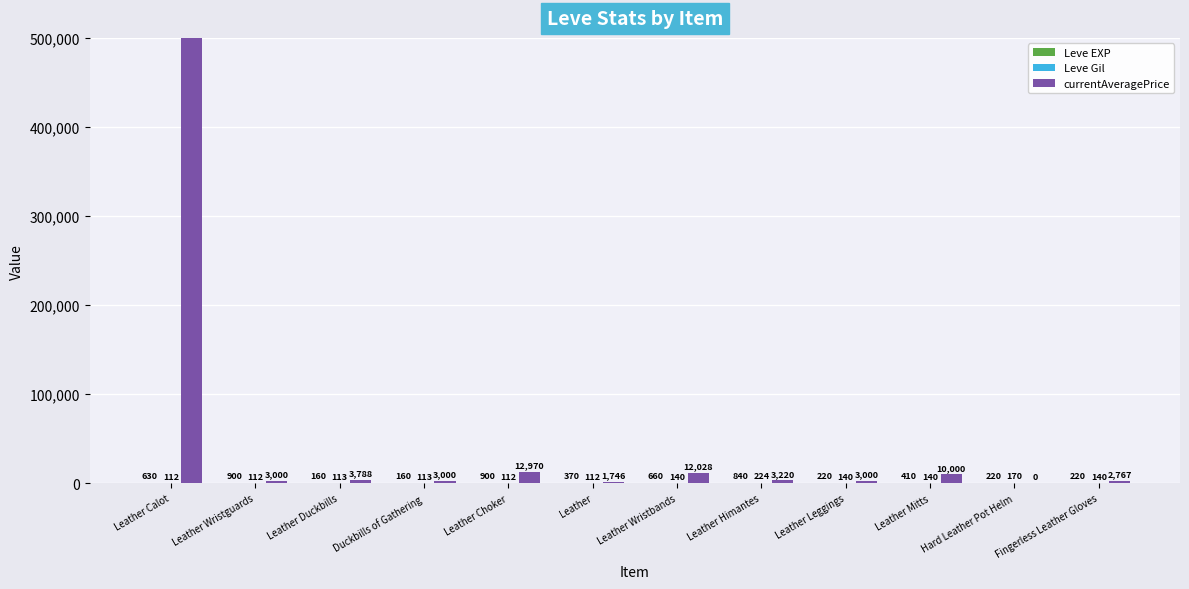

Which category has the highest value in the currentAveragePrice series?

Leather Calot